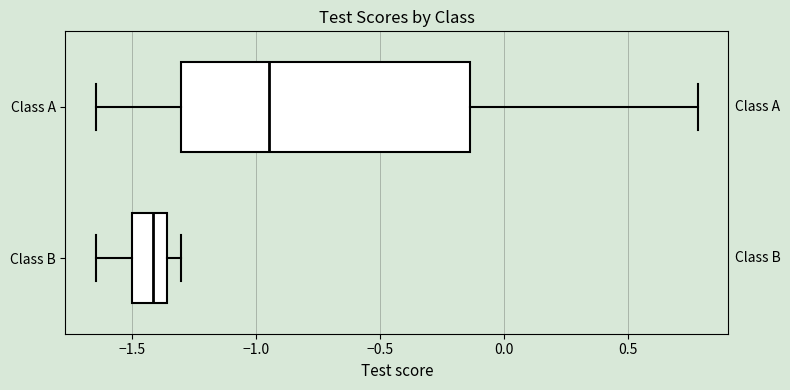

Reading bottom to top, transcribe this box plot: for each box, give where its median line is, the range the box spans, and where its two whiskers end, as read against the x-axis. The values are not printed on the chart, so give them approximately, as read against the axis.

Class B: median -1.40, box -1.50 to -1.35, whiskers -1.65 to -1.30
Class A: median -0.95, box -1.30 to -0.15, whiskers -1.65 to 0.80